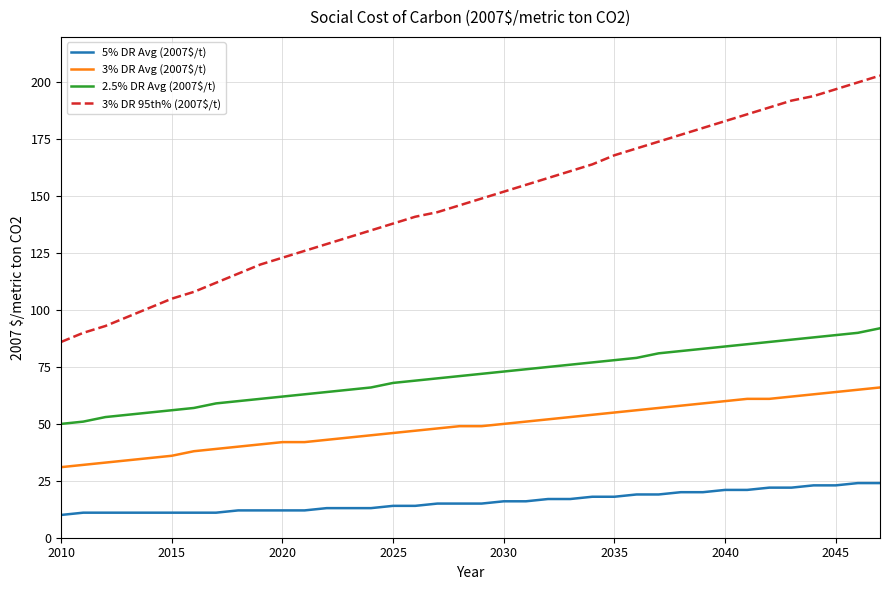

What is the difference between the maximum and minimum values in the 5% DR Avg (2007$/t) series?

14